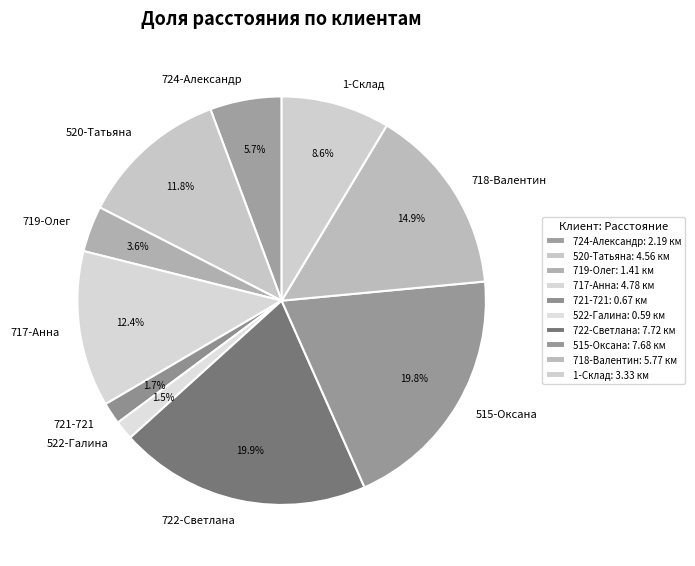

How many slices are in this pie chart?

10